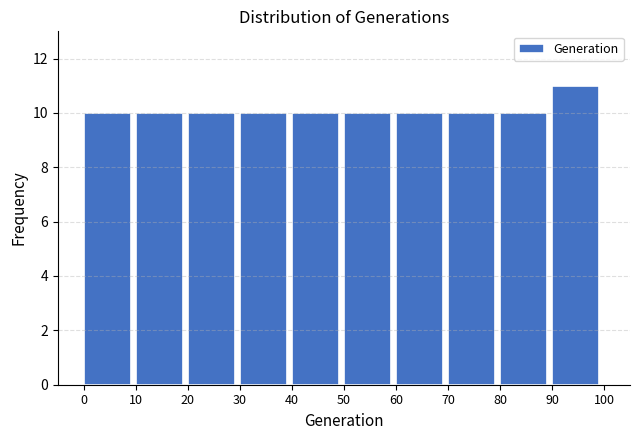

Reading left to right, list every bar in this chart as the range it spans on the x-axis followed by its height. The values are not printed on the chart, so give them approximately, as read against the axis.

0 to 10: 10
10 to 20: 10
20 to 30: 10
30 to 40: 10
40 to 50: 10
50 to 60: 10
60 to 70: 10
70 to 80: 10
80 to 90: 10
90 to 100: 11